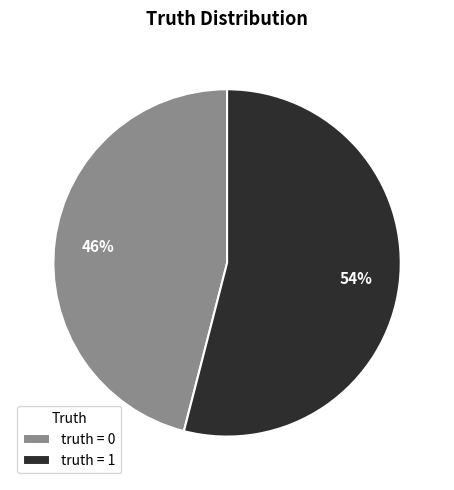

How many slices are in this pie chart?

2